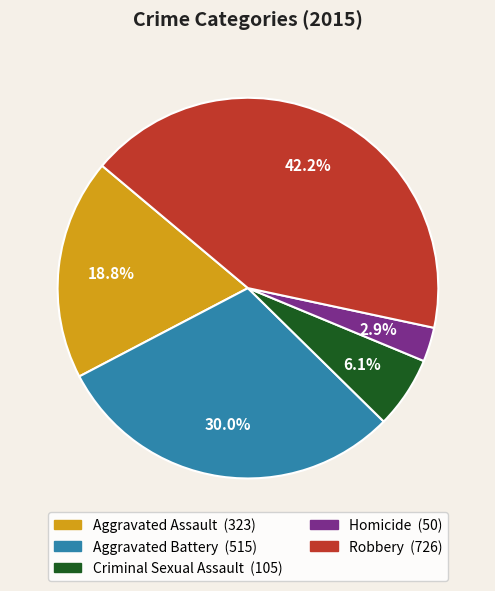

The Robbery slice represents 42% of the pie. True or false?

True